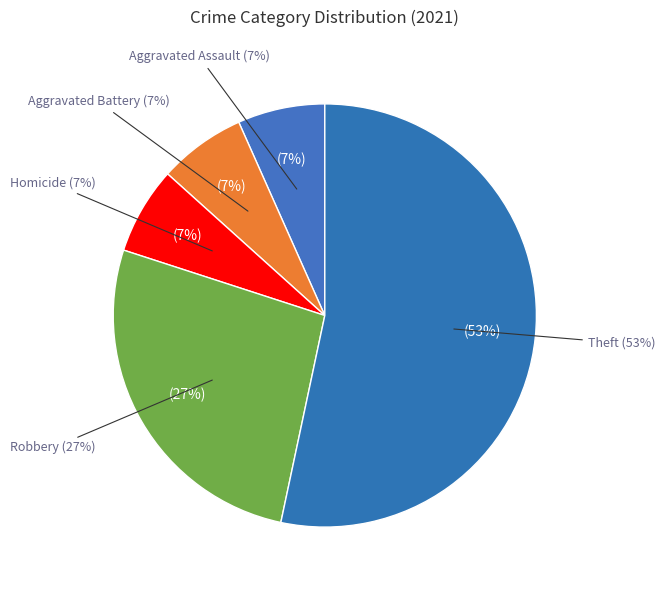

How much of the chart is everything except Homicide?

93.3%